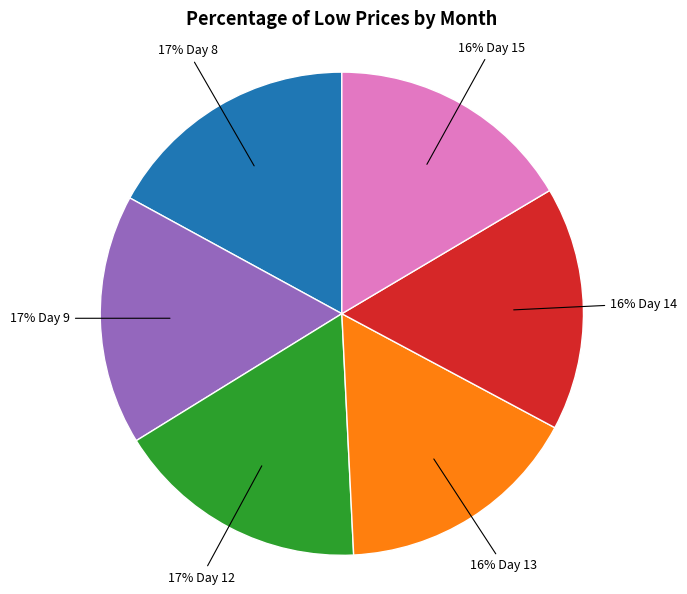

To the nearest percent, what is the average slice percentage?

17%